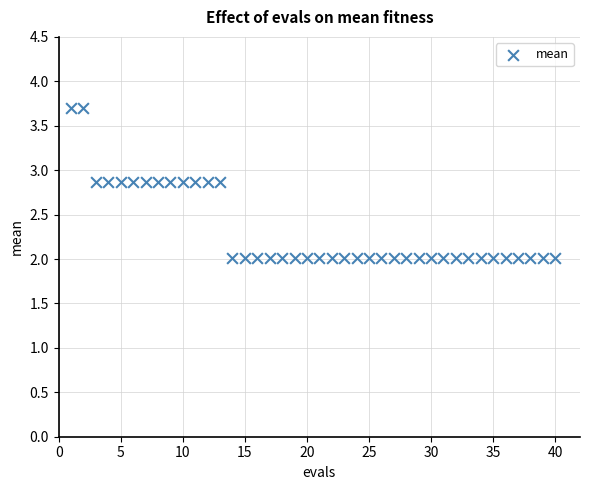

What is the range of Y values (max minus min)?

1.7